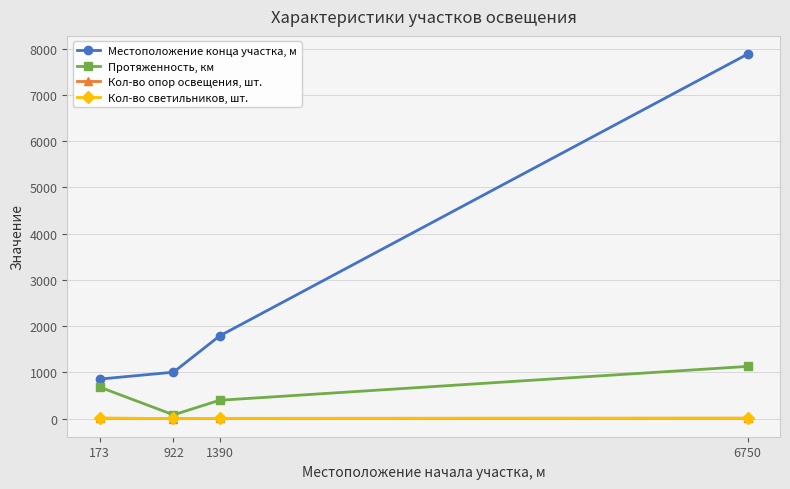

True or false: Местоположение конца участка, м and Кол-во светильников, шт. cross at least once.

False